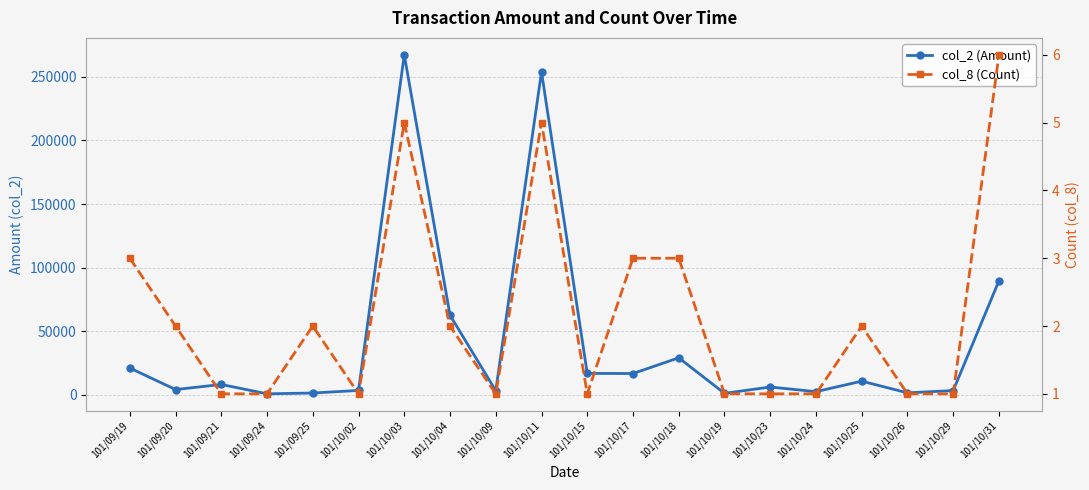

True or false: col_2 (Amount) has a value of 4100 at 101/09/20.

True